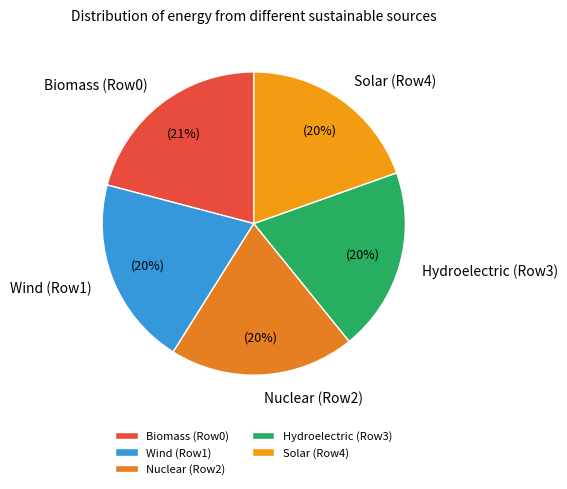

True or false: Nuclear (Row2) accounts for 9% of the total.

False